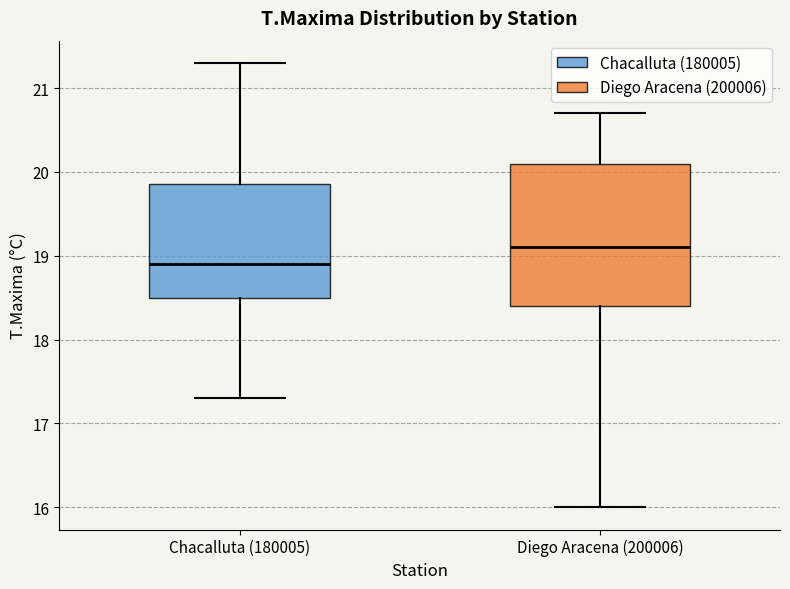

Reading left to right, transcribe this box plot: for each box, give where its median line is, the range the box spans, and where its two whiskers end, as read against the y-axis. The values are not printed on the chart, so give them approximately, as read against the axis.

Chacalluta (180005): median 18.9, box 18.5 to 19.9, whiskers 17.3 to 21.3
Diego Aracena (200006): median 19.1, box 18.4 to 20.1, whiskers 16.0 to 20.7